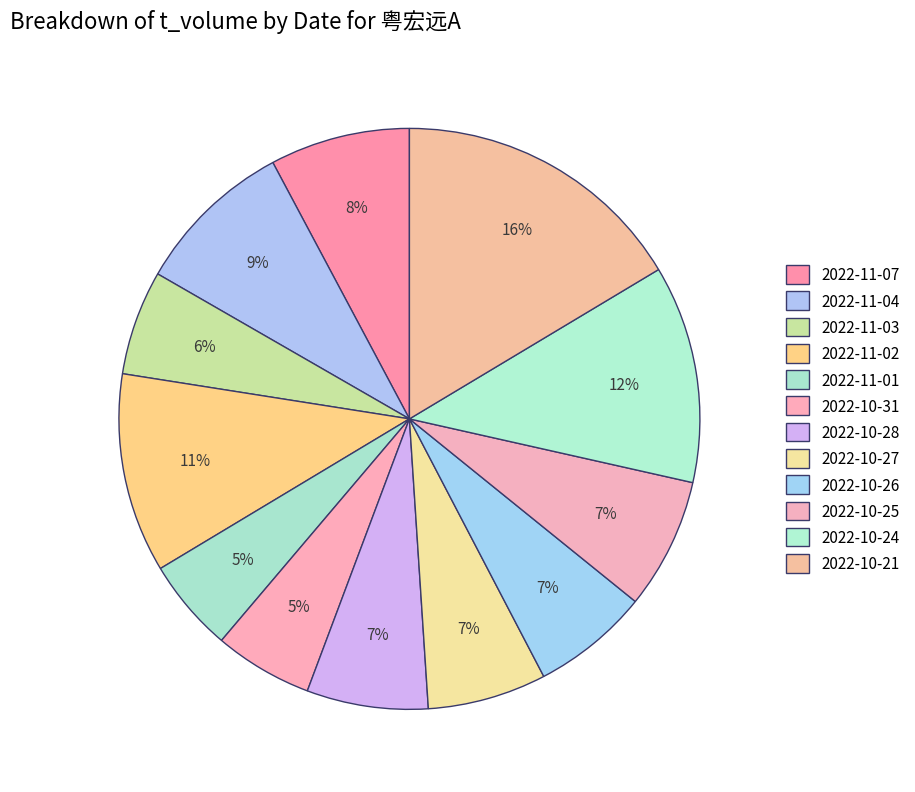

How many segments does this pie chart have?

12